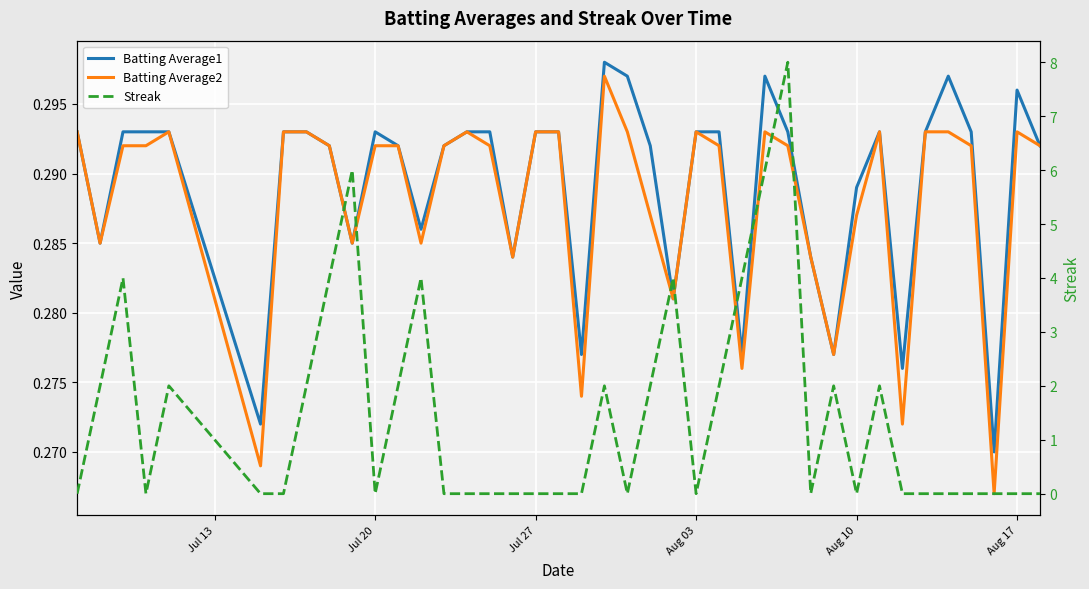

Which series has the largest range (max minus min)?

Streak